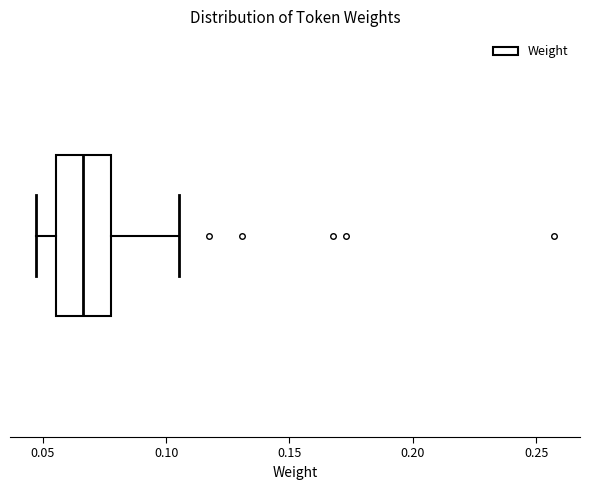

Transcribe this box plot: give where the median line is, the range the box spans, and where the two whiskers end, as read against the x-axis. The values are not printed on the chart, so give them approximately, as read against the axis.

median 0.065, box 0.055 to 0.080, whiskers 0.045 to 0.105